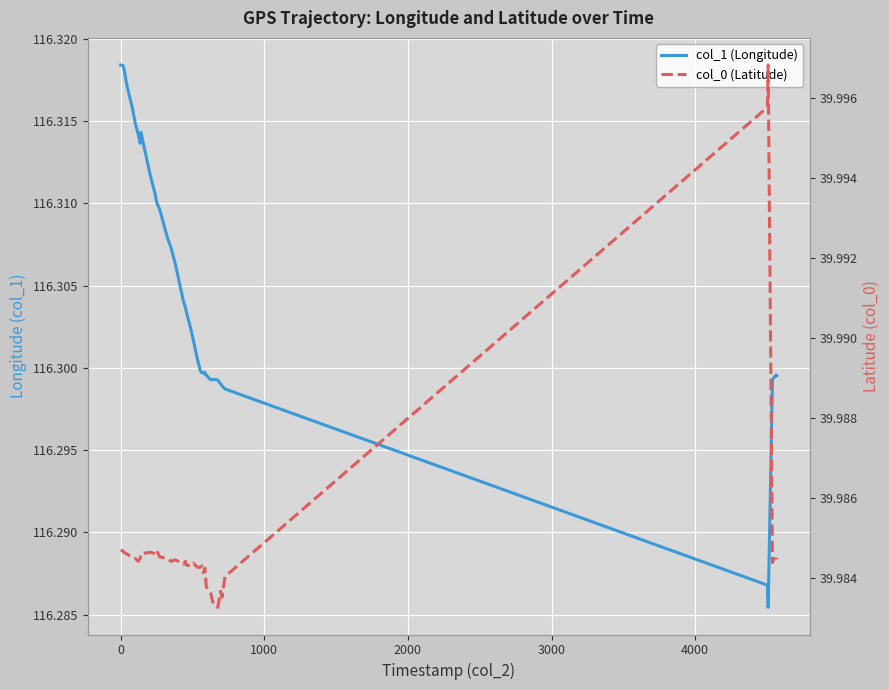

Which series has the largest total across all categories?

col_1 (Longitude)